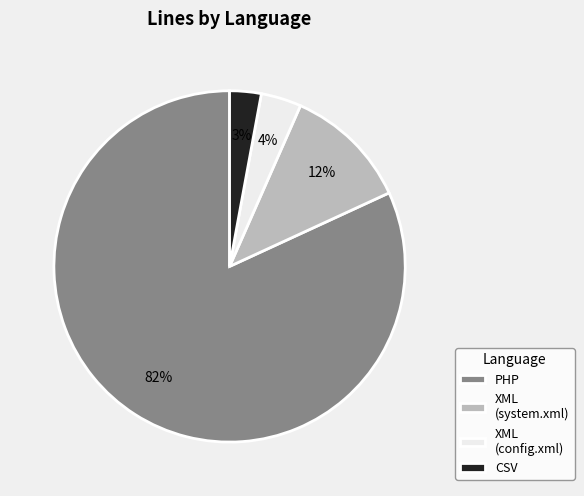

To the nearest percent, what is the combined percentage of XML (system.xml) and PHP?

93%